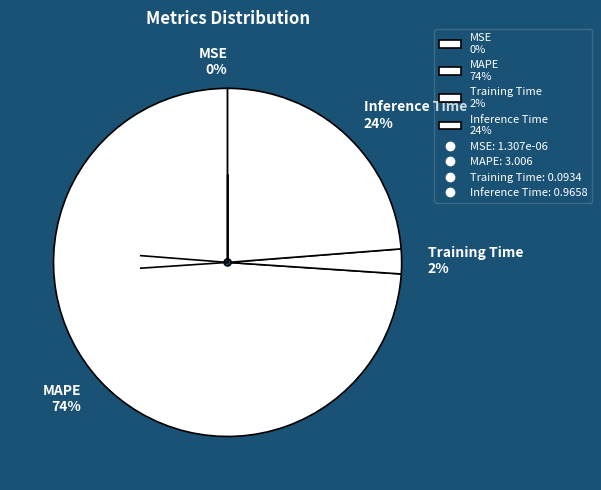

Is the sum of MAPE 74% and Training Time 2% greater than half?

Yes